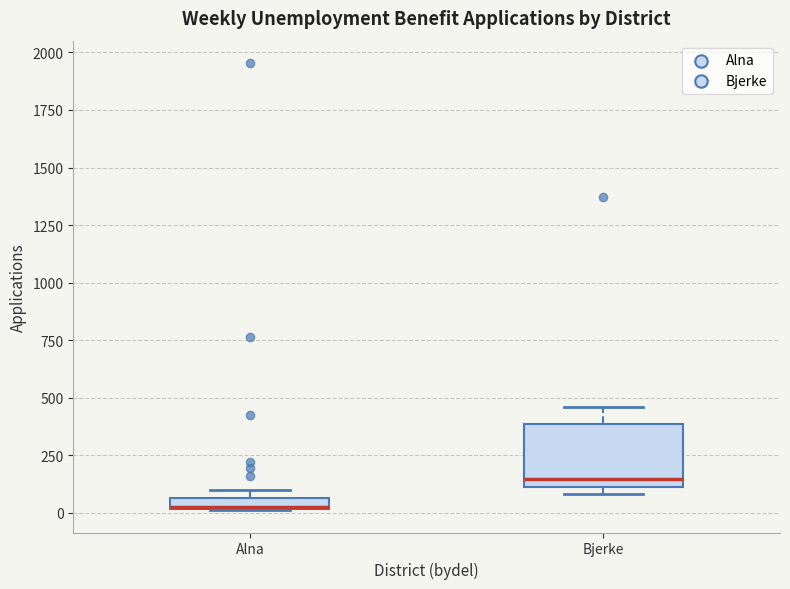

Comparing the boxes themselves (not the whiskers), which one is the tallest?

Bjerke